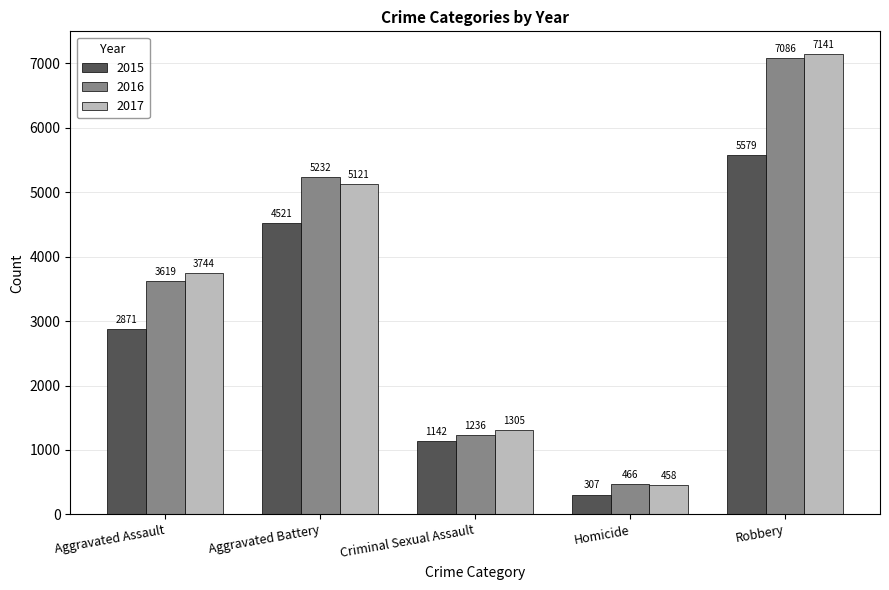

Reading right to left, extract all data points from this chart.

2015: 5579	307	1142	4521	2871
2016: 7086	466	1236	5232	3619
2017: 7141	458	1305	5121	3744